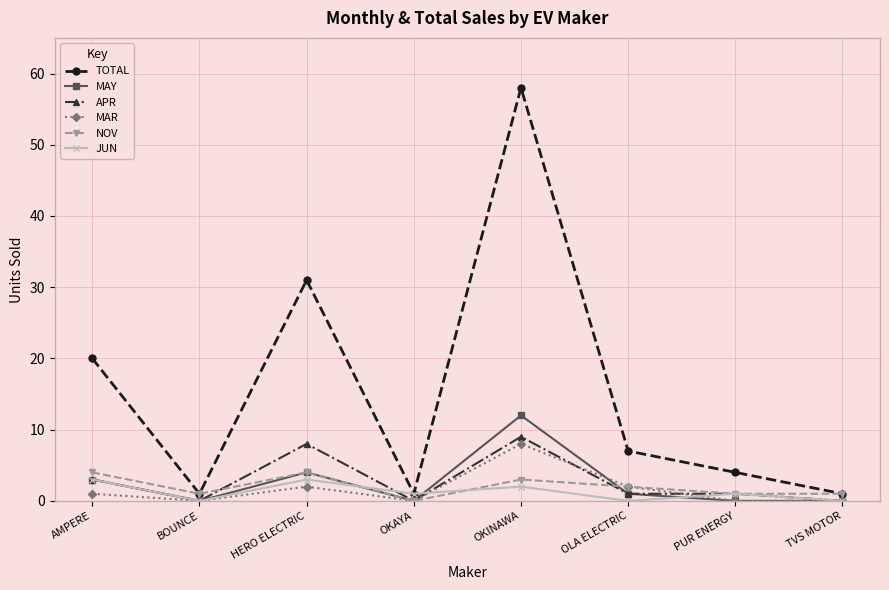

The value of MAR at BOUNCE is 4. True or false?

False